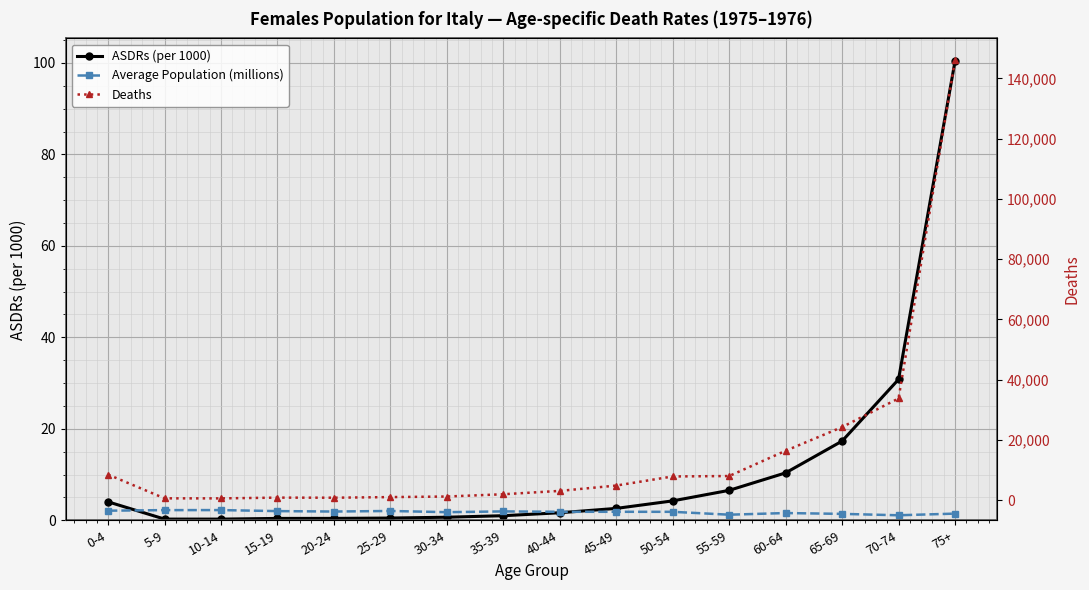

Read the ASDRs (per 1000) value at 15-19.

0.4